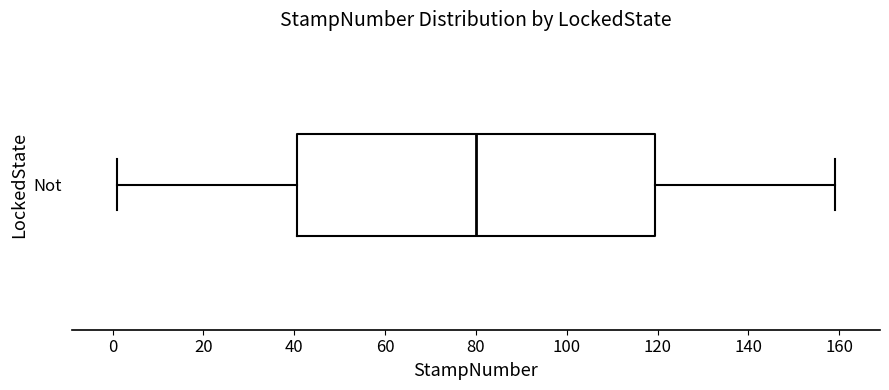

Where does the median line of the box for Not sit on the x-axis? The values are not printed on the chart, so give them approximately, as read against the axis.

80